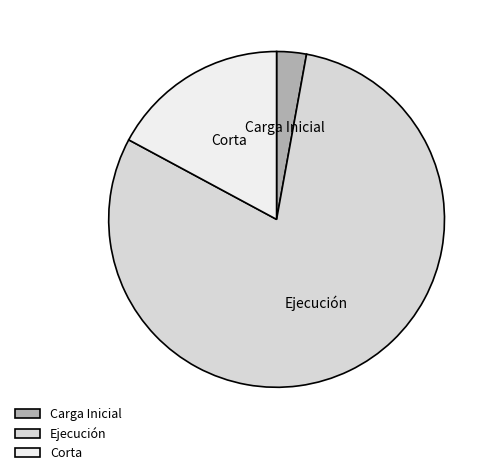

What is the majority slice?

Ejecución